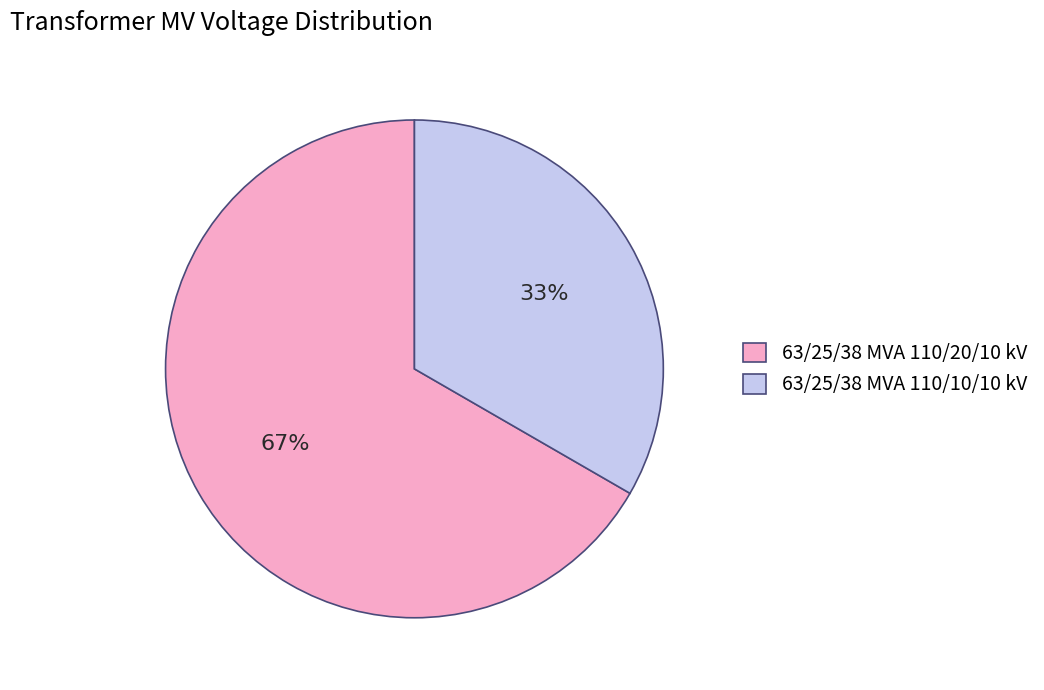

True or false: 63/25/38 MVA 110/10/10 kV accounts for 24% of the total.

False